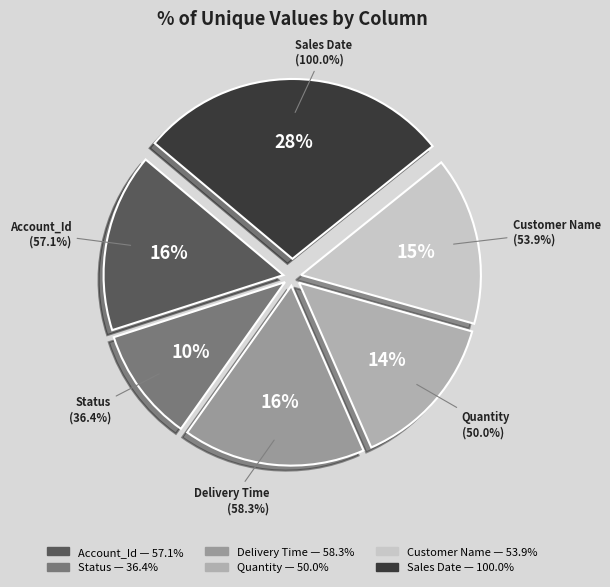

Rank the categories by value from highest to lowest.

Sales Date, Delivery Time, Account_Id, Customer Name, Quantity, Status